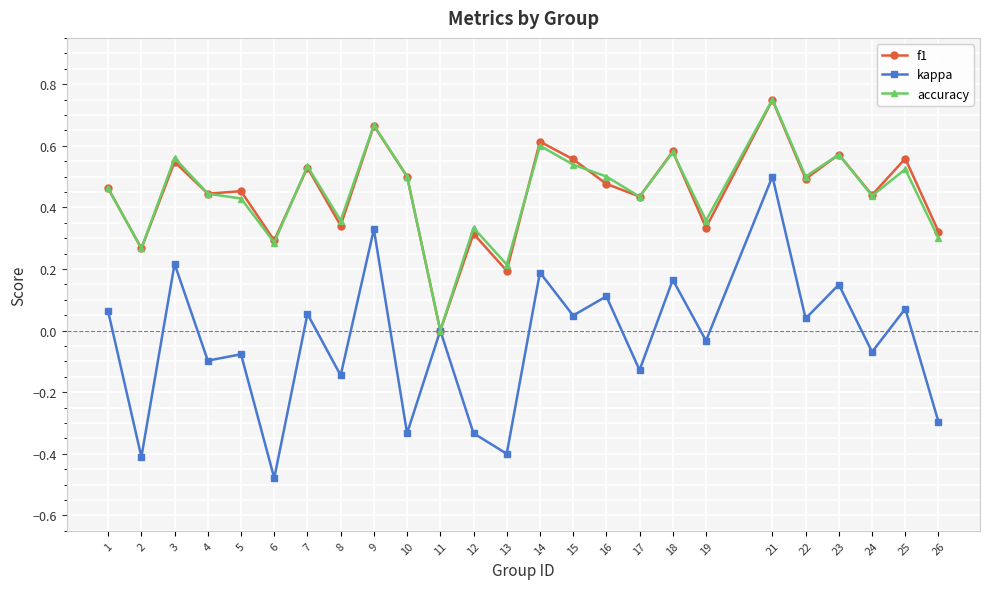

Is this an area chart (filled region under the line)?

No